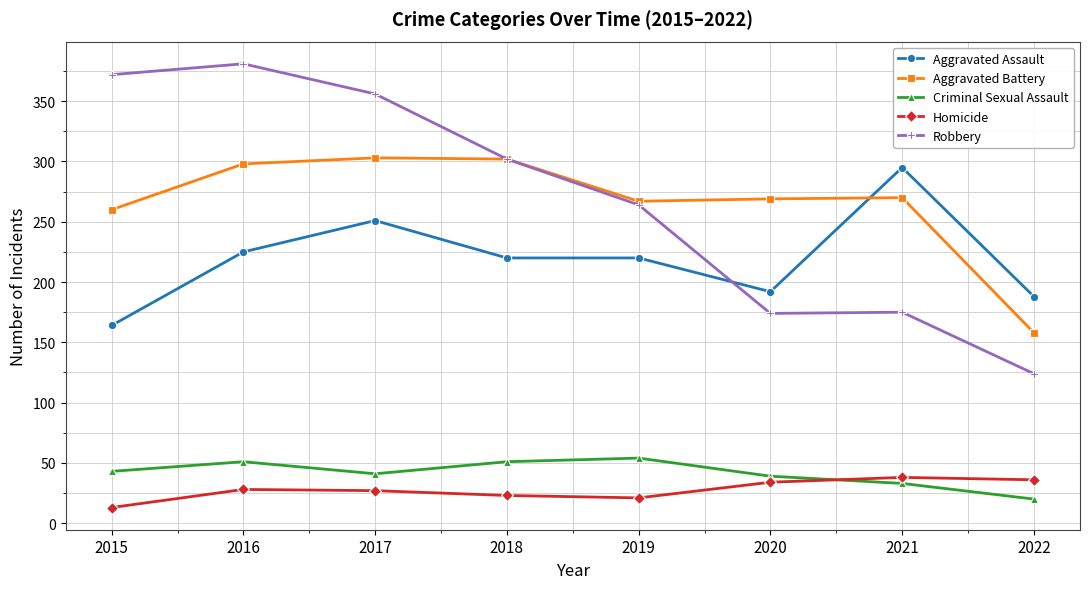

True or false: Aggravated Battery has a value of 269 at 2020.

True